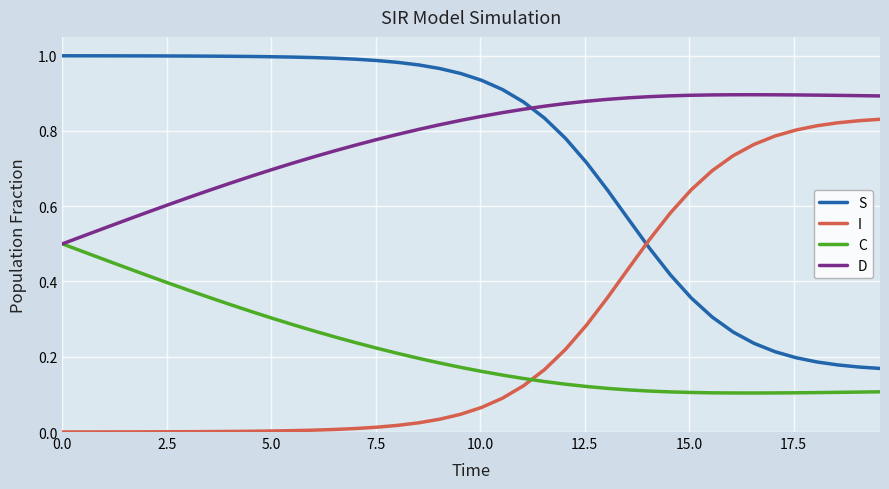

What are all the series names shown in the legend?

S, I, C, D